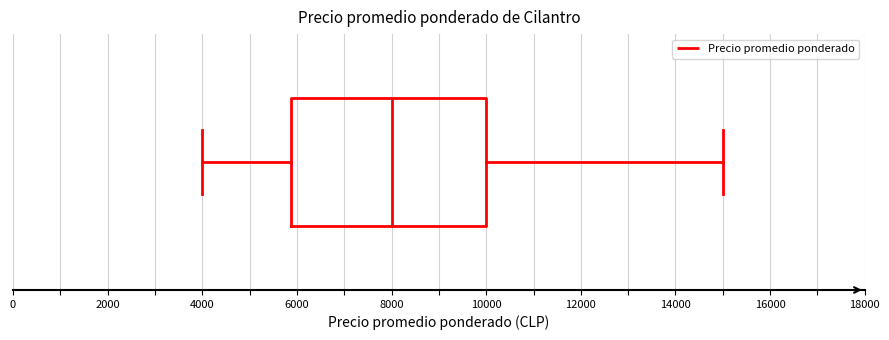

Where does the median line of the box sit on the x-axis? The values are not printed on the chart, so give them approximately, as read against the axis.

8000